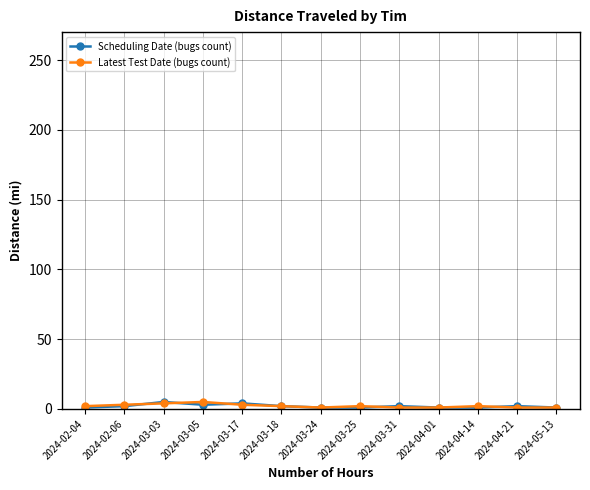

What is the label of the 11th point from the right?

2024-03-03